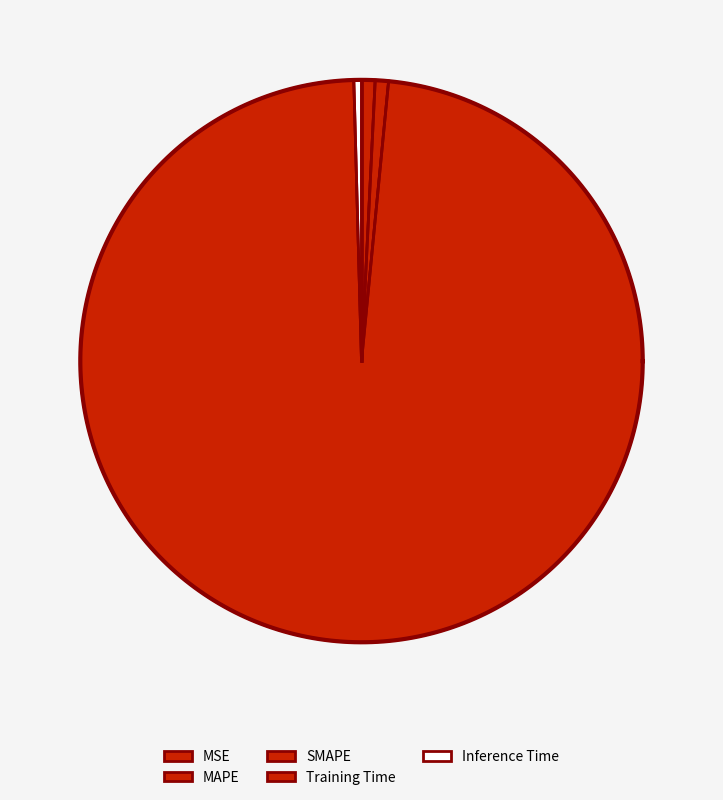

How many segments does this pie chart have?

5